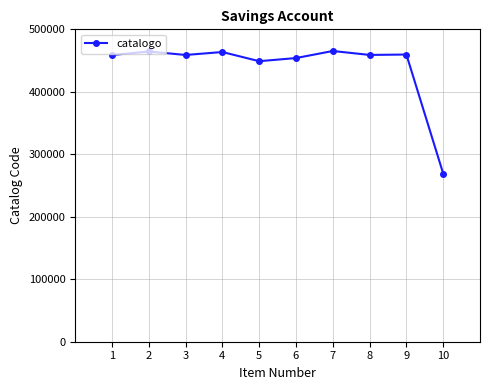

The value at 5 is 657275. True or false?

False